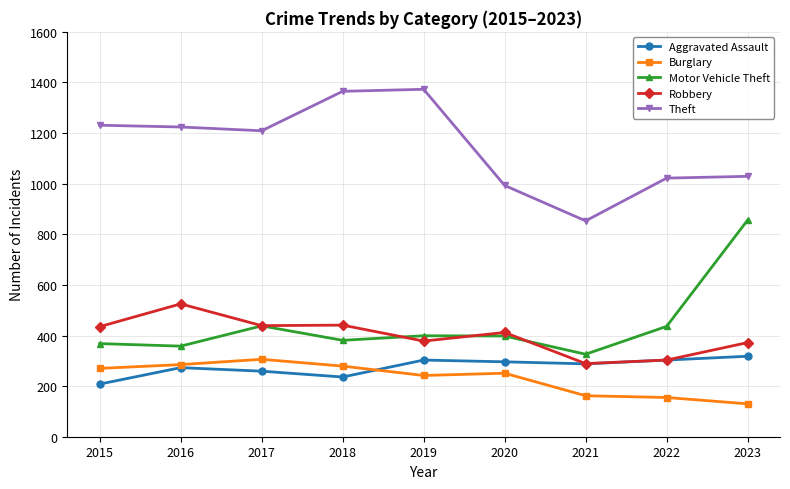

What is the value of the Robbery point at the 5th from the left?

378